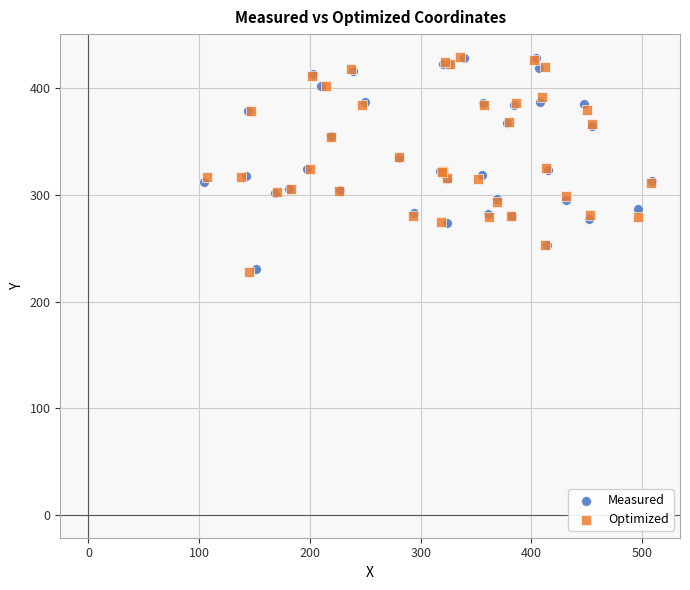

What are all the series names shown in the legend?

Measured, Optimized